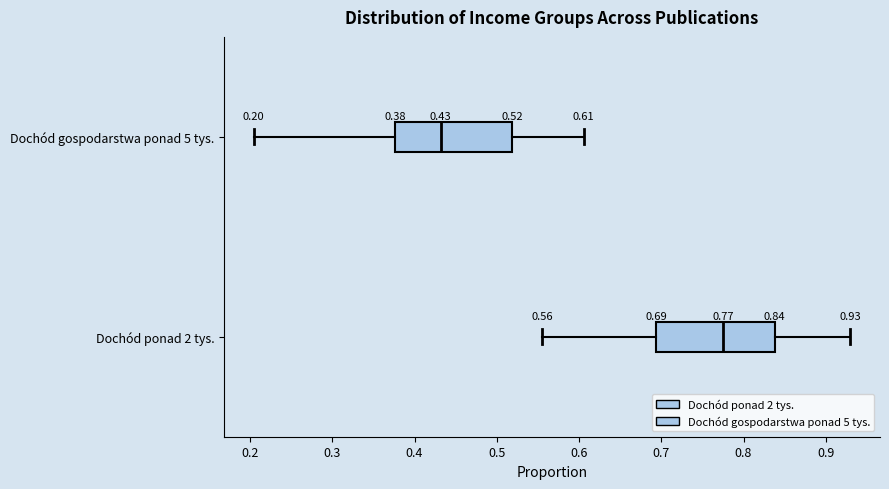

Which box's median line is the furthest to the left?

Dochód gospodarstwa ponad 5 tys.